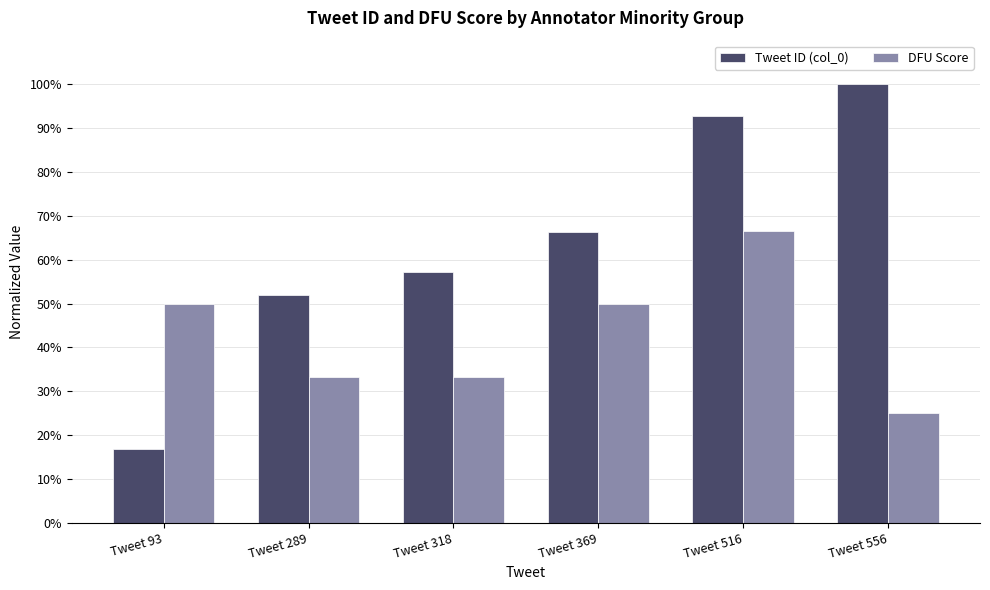

What are all the series names shown in the legend?

Tweet ID (col_0), DFU Score